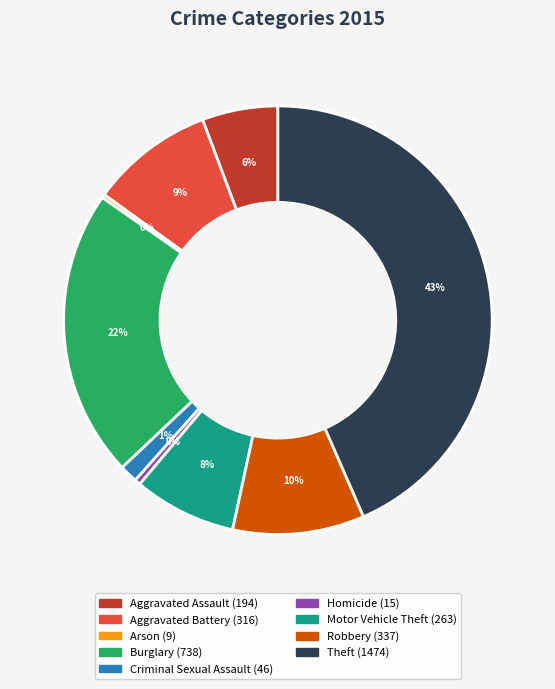

Combined, do Burglary and Homicide account for over 50%?

No